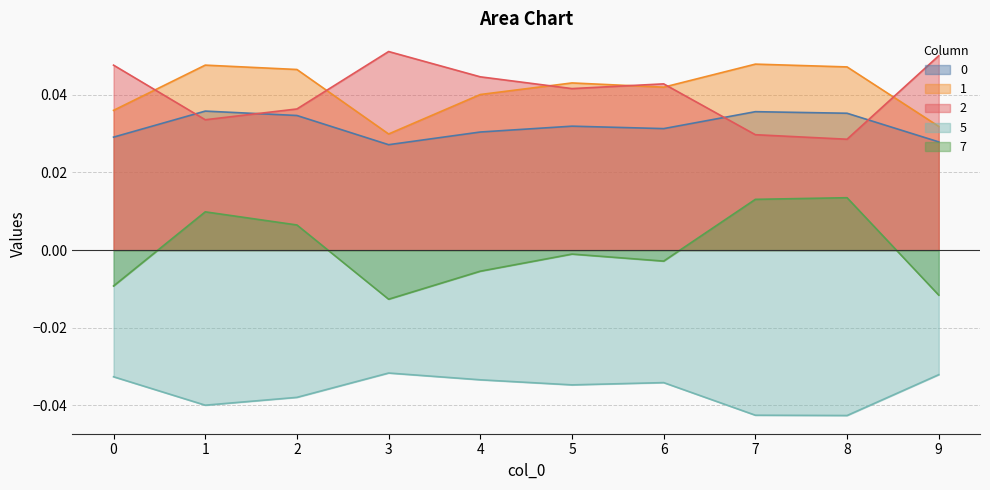

Between which two adjacent categories do 2 and 1 first intersect?

0 and 1